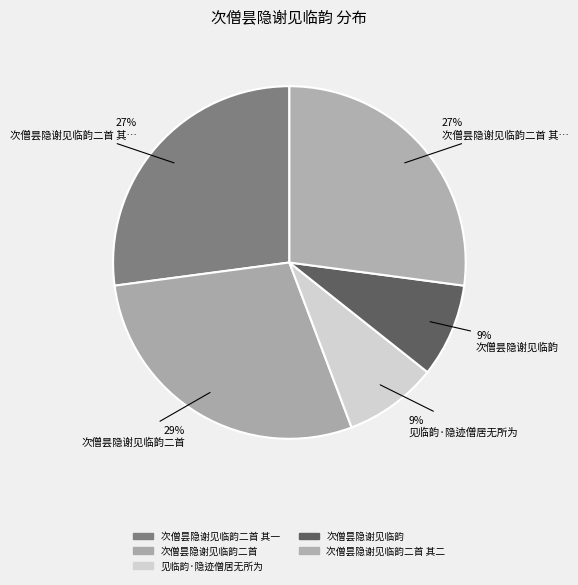

What is the smallest slice in the pie chart?

次僧昙隐谢见临韵